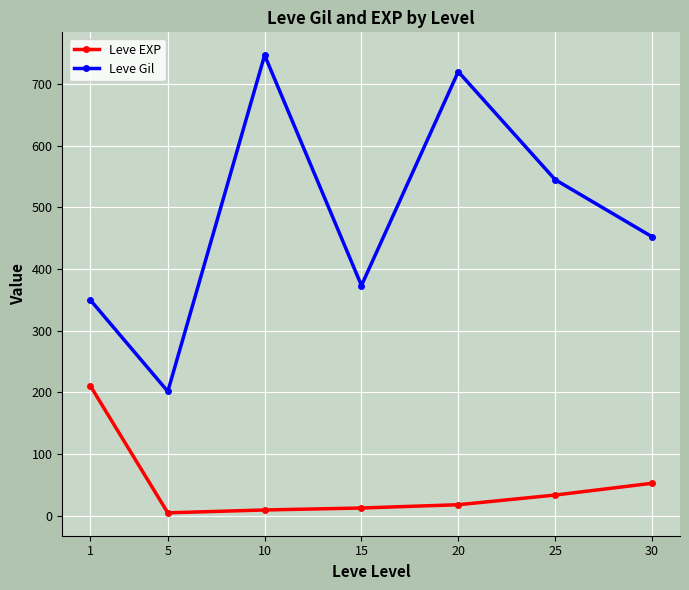

What are all the series names shown in the legend?

Leve EXP, Leve Gil